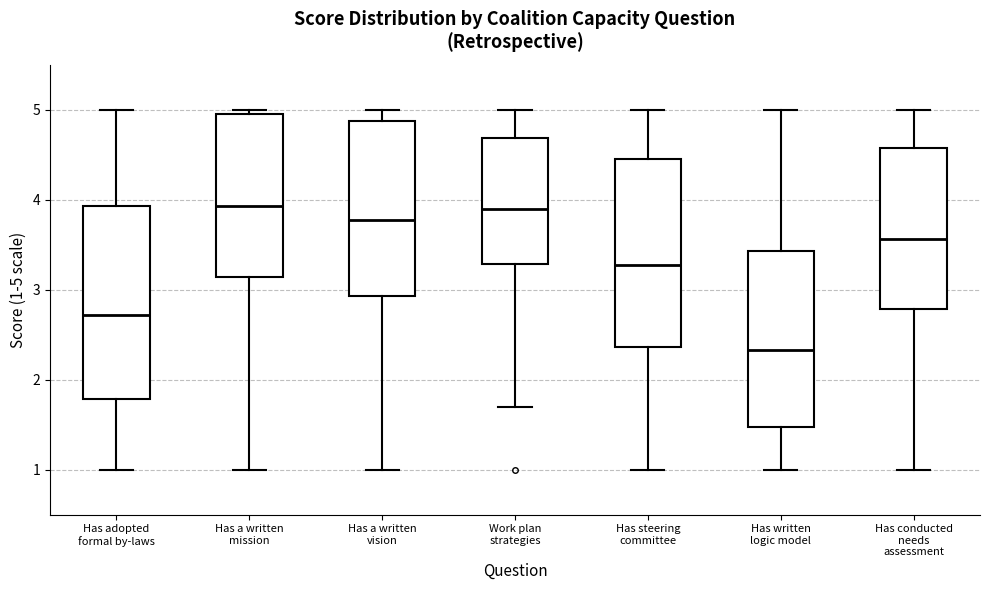

Where does the upper whisker of the box for Has conducted needs assessment end on the y-axis? The values are not printed on the chart, so give them approximately, as read against the axis.

5.0